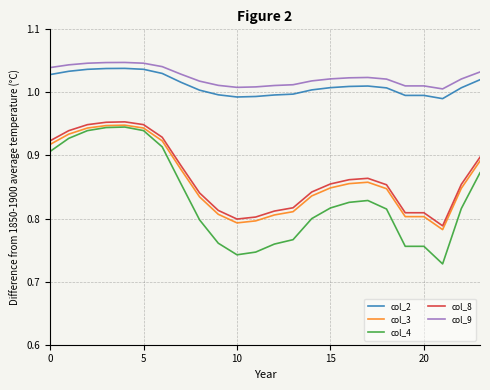

Which series has the largest range (max minus min)?

col_4